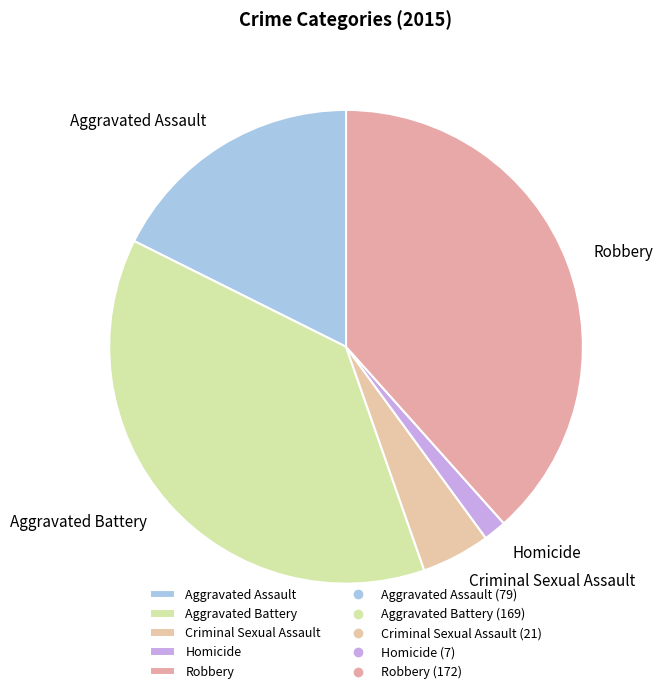

Is Robbery the majority of the pie?

No